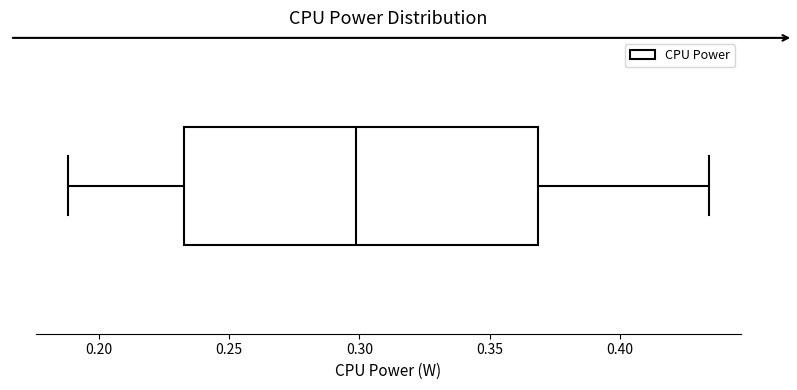

Transcribe this box plot: give where the median line is, the range the box spans, and where the two whiskers end, as read against the x-axis. The values are not printed on the chart, so give them approximately, as read against the axis.

median 0.300, box 0.235 to 0.370, whiskers 0.190 to 0.435